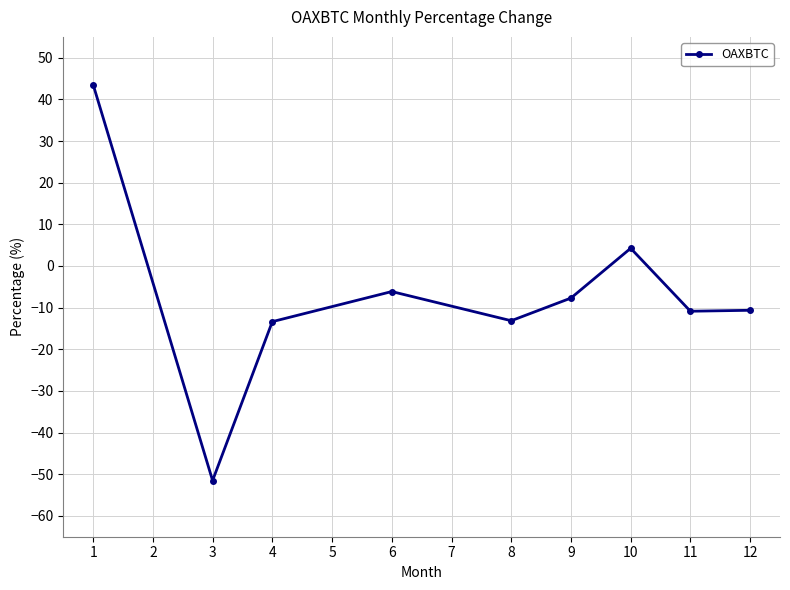

Where is the first local maximum?

6